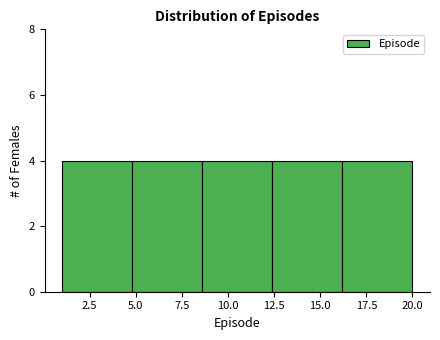

Reading left to right, list every bar in this chart as the range it spans on the x-axis followed by its height. Neither the bar edges nor the heights are printed on the chart, so give them approximately, as read against the axes.

1.0 to 4.8: 4
4.8 to 8.6: 4
8.6 to 12.4: 4
12.4 to 16.2: 4
16.2 to 20.0: 4